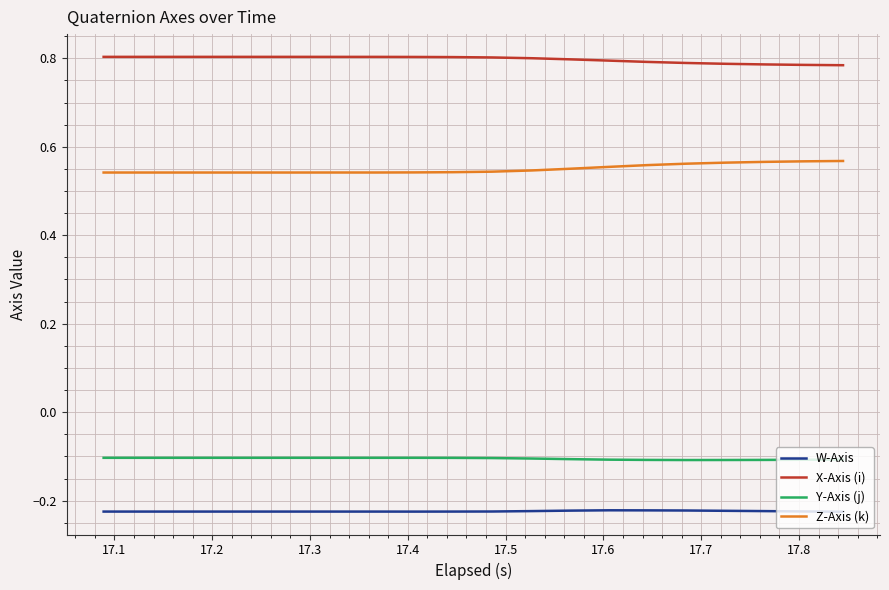

Which series has the largest total across all categories?

X-Axis (i)